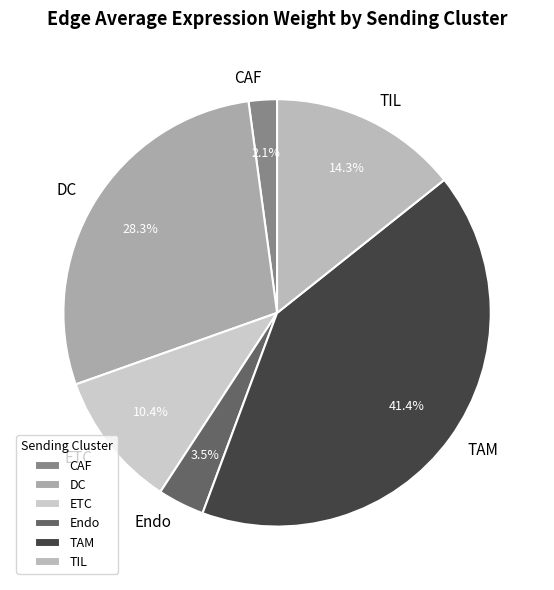

Is the sum of Endo and DC greater than half?

No